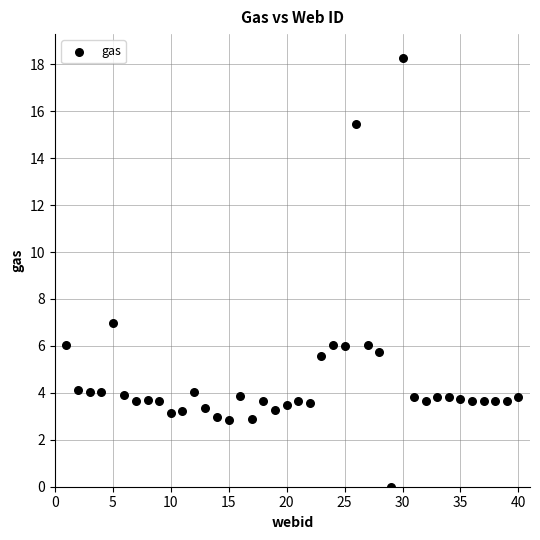

What is the range of X values (max minus min)?

39.0